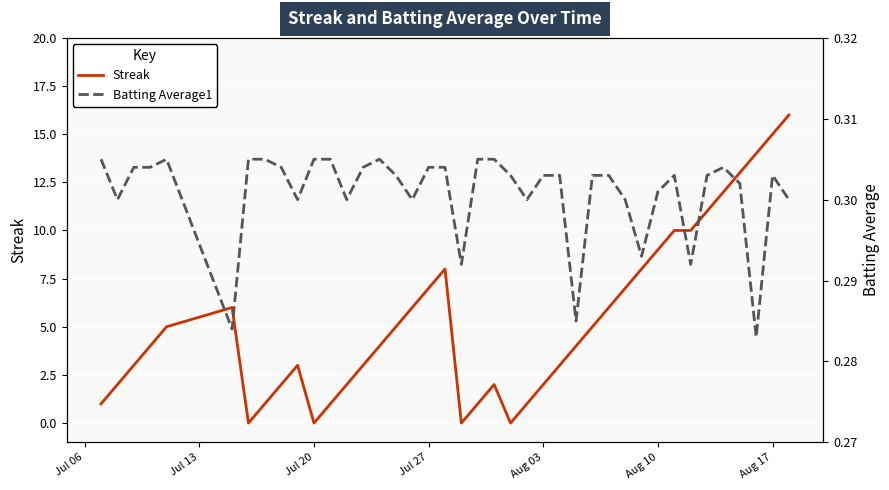

Reading right to left, list all the values displayed in this chart.

Streak: 16.0	15.0	14.0	13.0	12.0	11.0	10.0	10.0	9.0	8.0	7.0	6.0	5.0	4.0	3.0	2.0	1.0	0.0	2.0	1.0	0.0	8.0	7.0	6.0	5.0	4.0	3.0	2.0	1.0	0.0	3.0	2.0	1.0	0.0	6.0	5.0	4.0	3.0	2.0	1.0
Batting Average1: 0.3	0.3	0.3	0.3	0.3	0.3	0.3	0.3	0.3	0.3	0.3	0.3	0.3	0.3	0.3	0.3	0.3	0.3	0.3	0.3	0.3	0.3	0.3	0.3	0.3	0.3	0.3	0.3	0.3	0.3	0.3	0.3	0.3	0.3	0.3	0.3	0.3	0.3	0.3	0.3